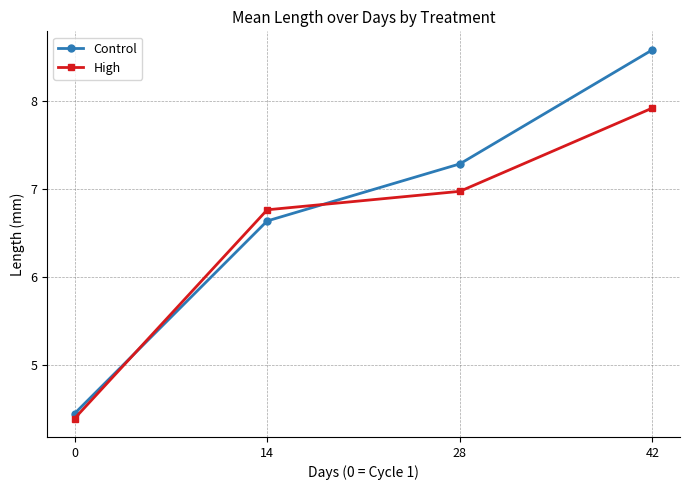

Does the chart have visible grid lines?

Yes